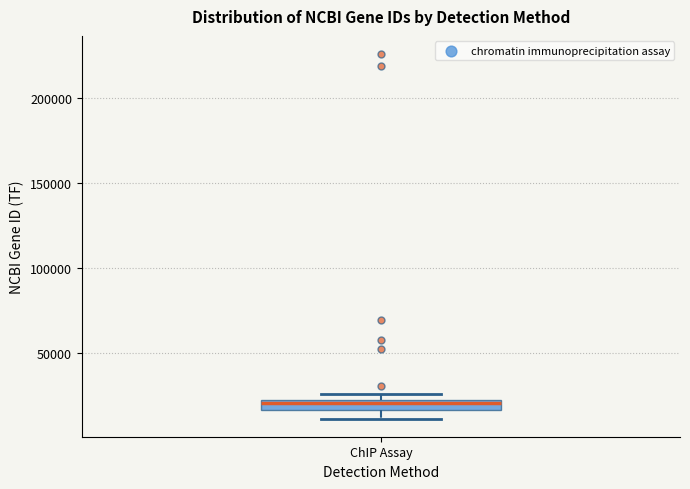

Where is the lower edge of the box for ChIP Assay on the y-axis? The values are not printed on the chart, so give them approximately, as read against the axis.

15000